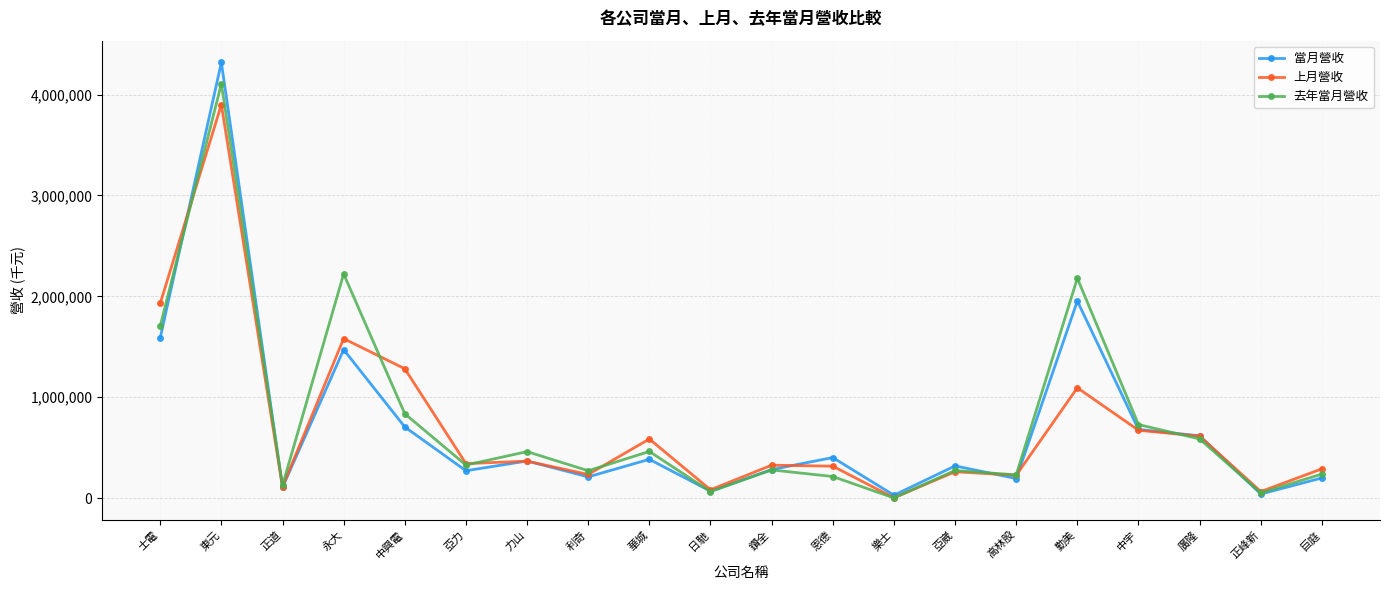

Where is 上月營收 nearest to the value 1952391?

士電